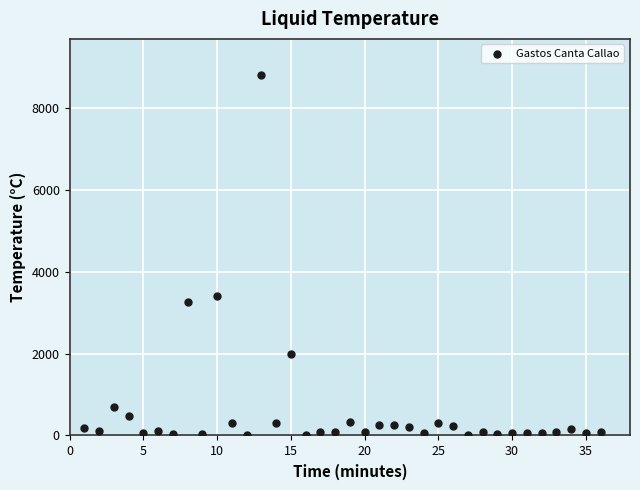

What Y value in the scatter plot is closest to 4407?

3405.0